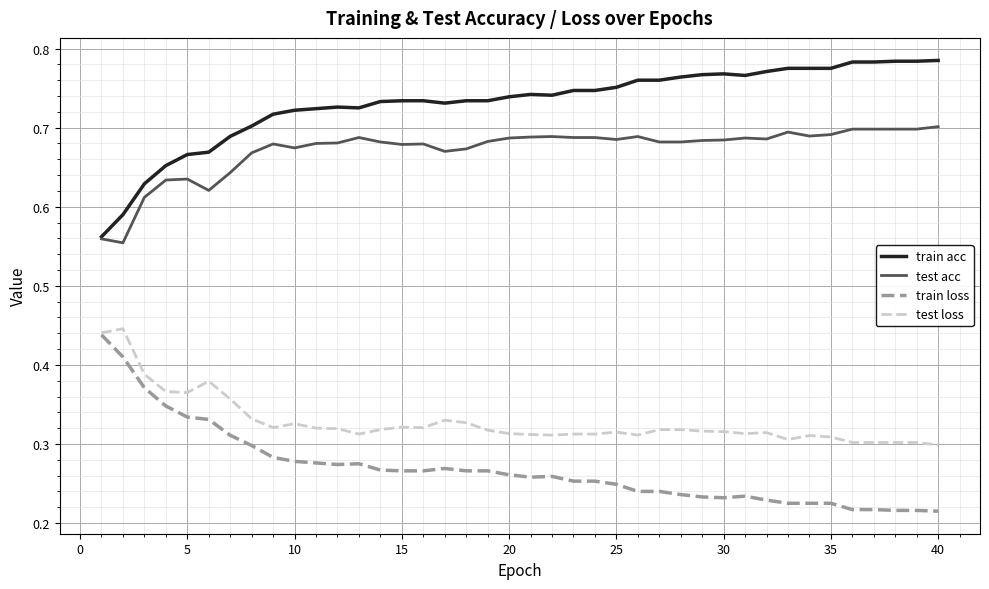

At how many categories does at least one series exceed 0?

40